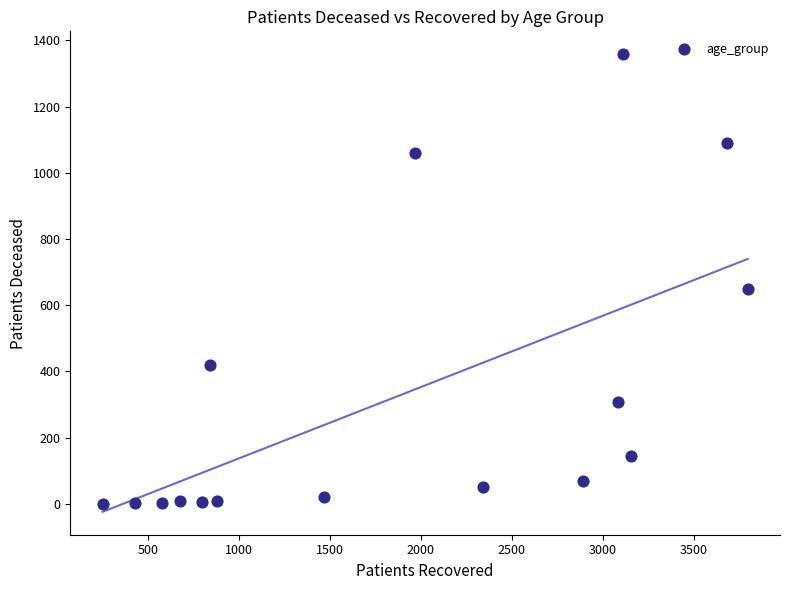

What is the range of Y values (max minus min)?

1358